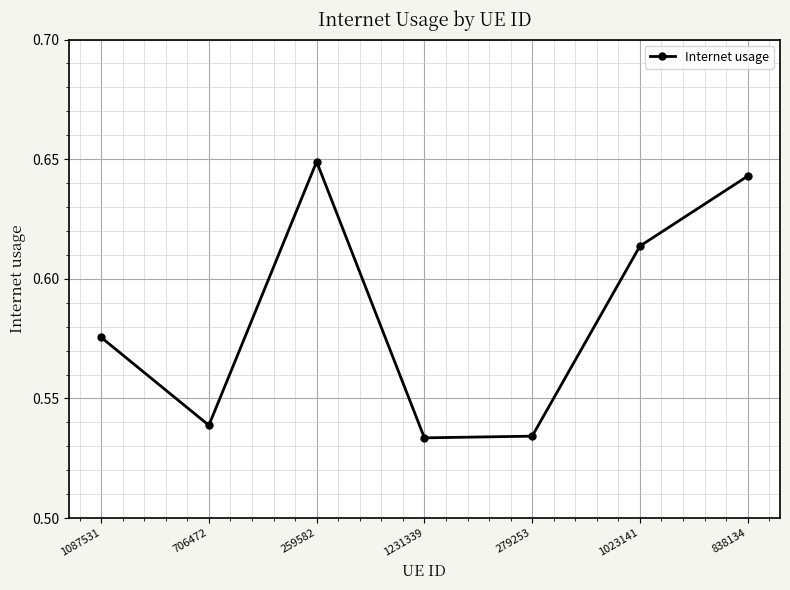

At which category does the chart reach its peak across all series?

259582